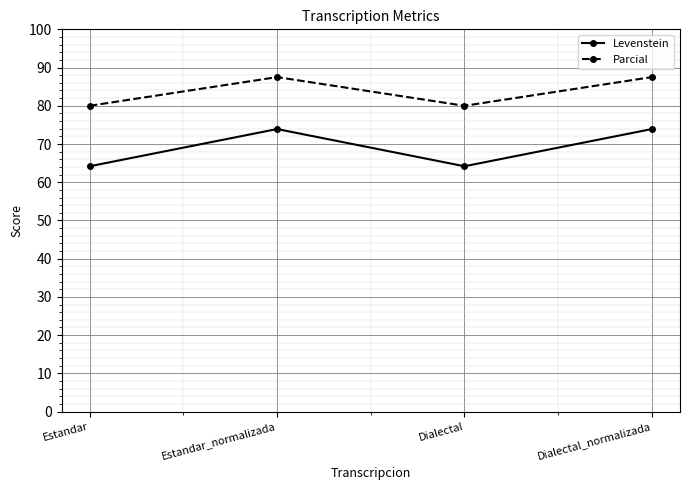

What is the total value across all series at Dialectal?

144.2